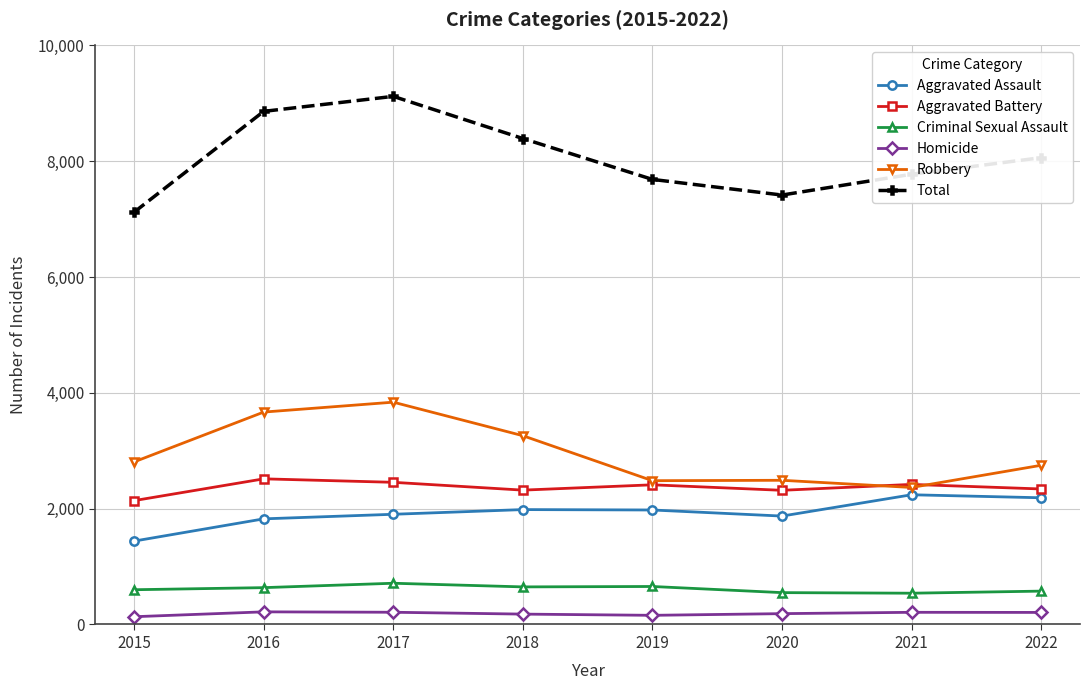

How many lines are shown in the chart?

6